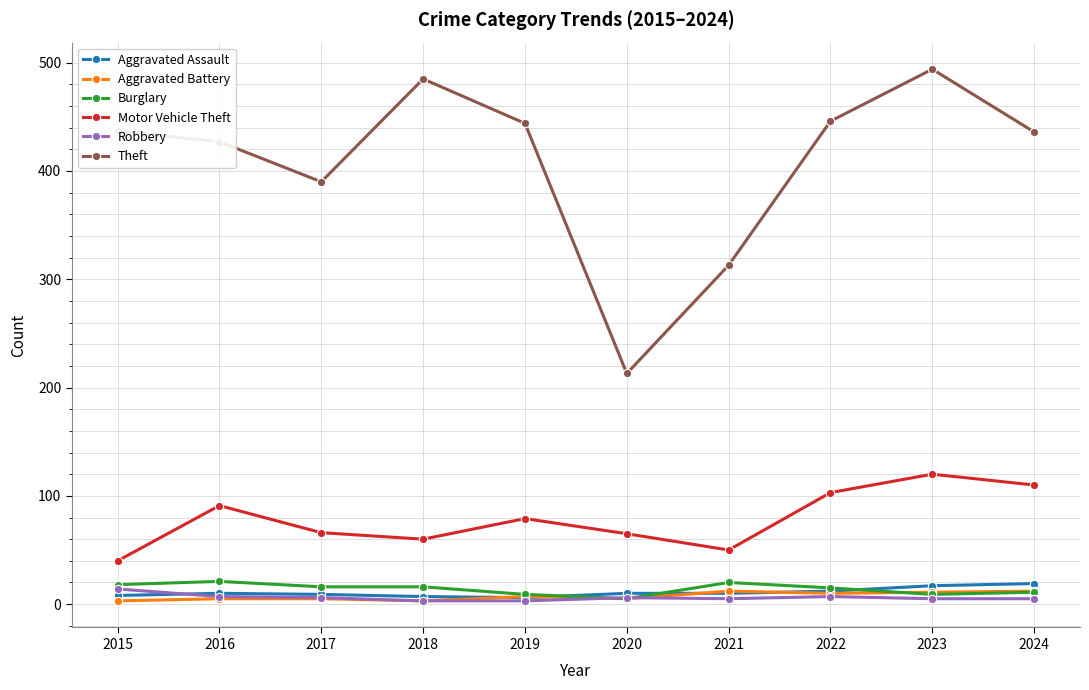

The value of Burglary at 2024 is 11. True or false?

True